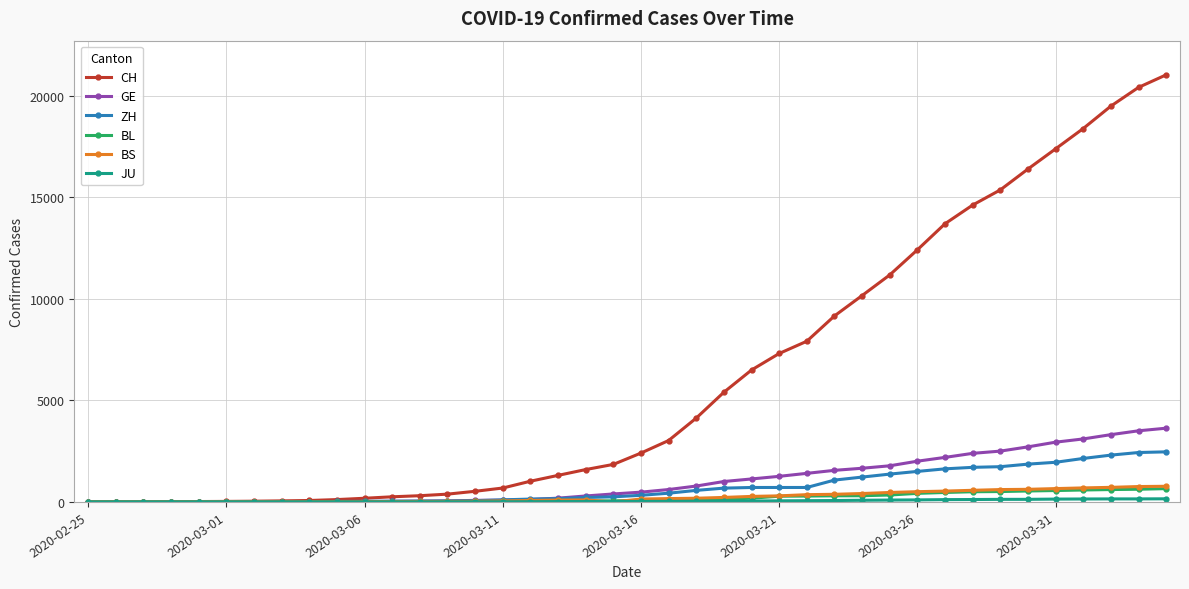

Which series has the largest total across all categories?

CH